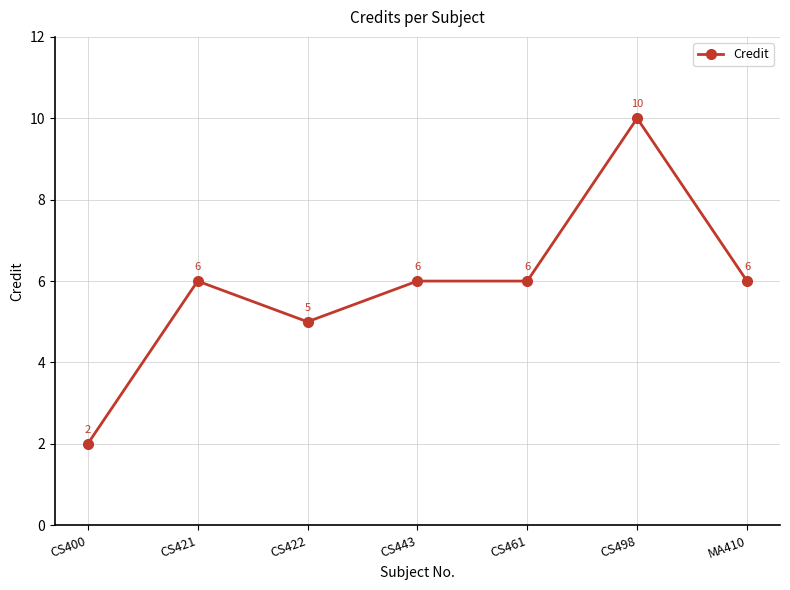

How many distinct data groups are displayed?

1